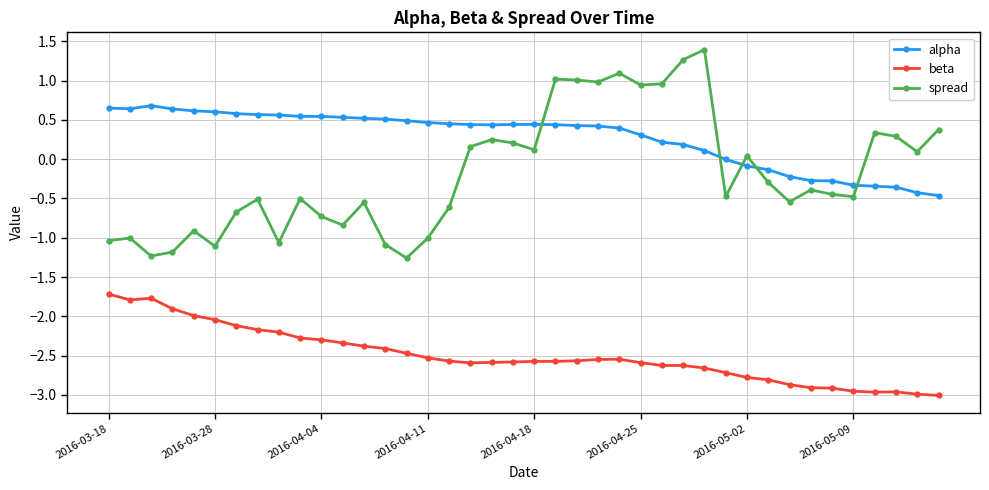

Which series has the largest total across all categories?

alpha